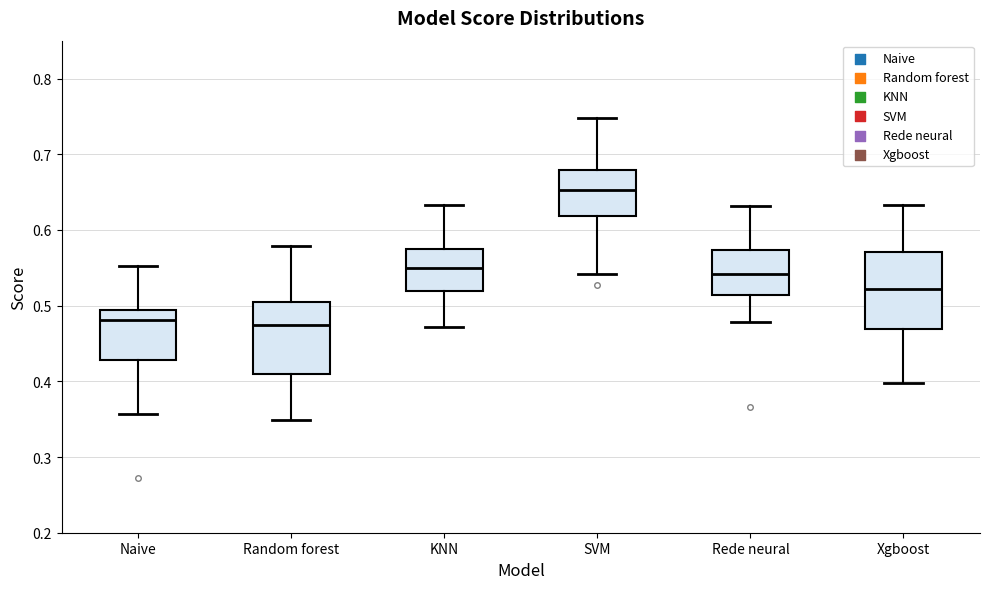

Where does the upper whisker of the box for SVM end on the y-axis? The values are not printed on the chart, so give them approximately, as read against the axis.

0.75